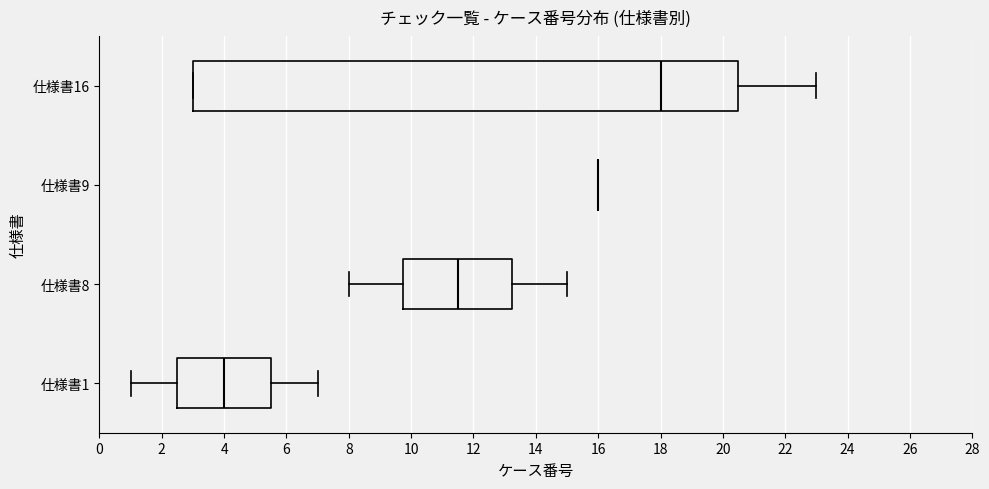

Reading bottom to top, transcribe this box plot: for each box, give where its median line is, the range the box spans, and where its two whiskers end, as read against the x-axis. The values are not printed on the chart, so give them approximately, as read against the axis.

仕様書1: median 4.0, box 2.6 to 5.6, whiskers 1.0 to 7.0
仕様書8: median 11.6, box 9.8 to 13.2, whiskers 8.0 to 15.0
仕様書9: box collapsed to a line at 16.0, whiskers 16.0 to 16.0
仕様書16: median 18.0, box 3.0 to 20.6, whiskers 3.0 to 23.0